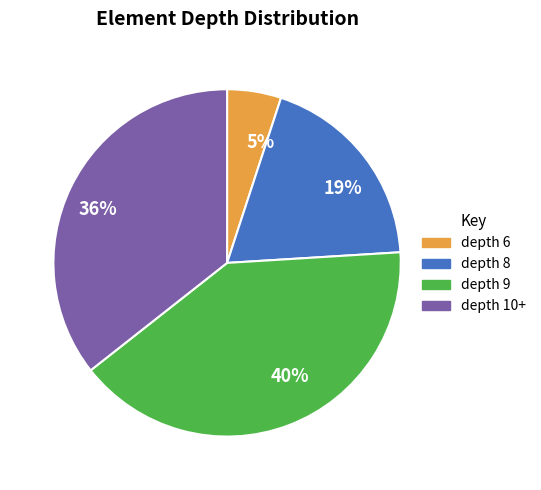

How many slices are in this pie chart?

4